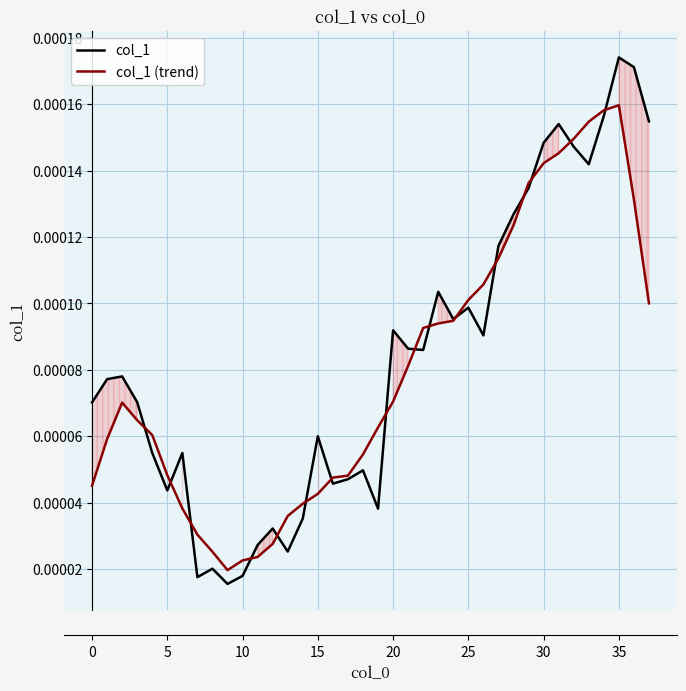

Which series has the largest total across all categories?

col_1